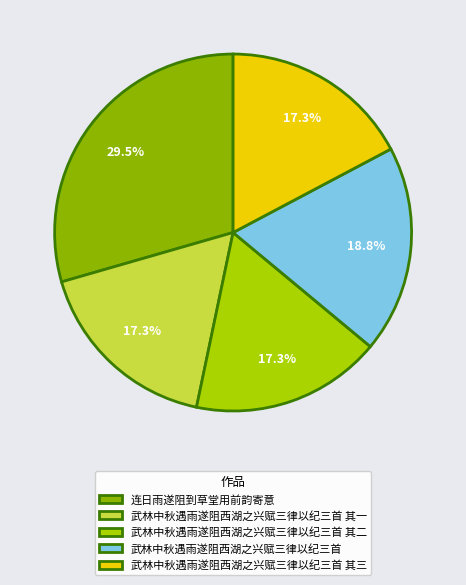

Combined, do 武林中秋遇雨遂阻西湖之兴赋三律以纪三首 and 武林中秋遇雨遂阻西湖之兴赋三律以纪三首 其二 account for over 50%?

No